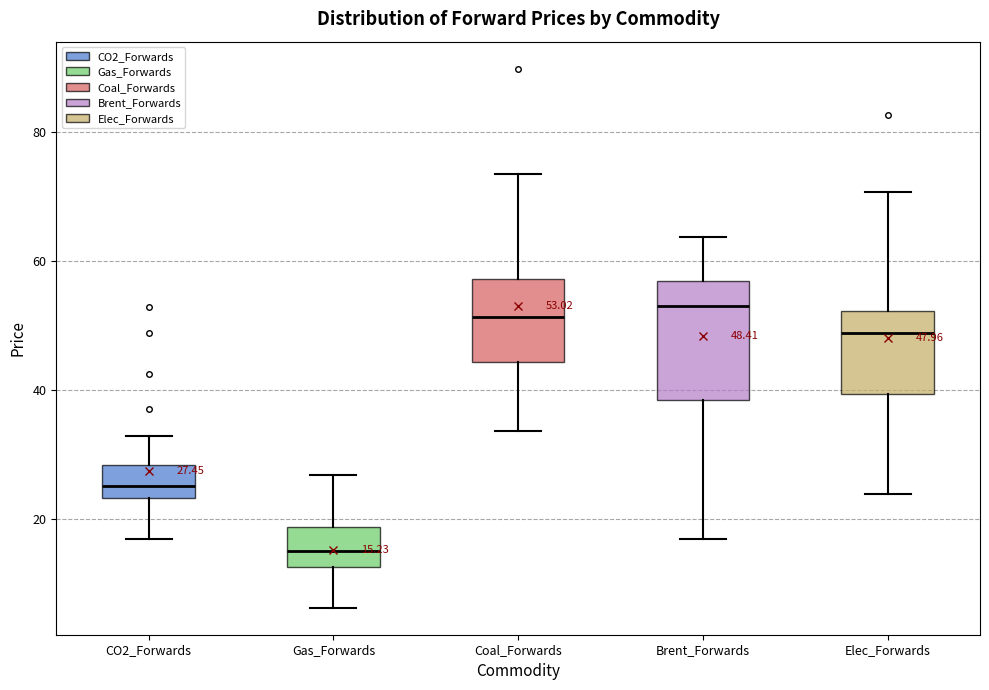

Comparing the boxes themselves (not the whiskers), which one is the tallest?

Brent_Forwards